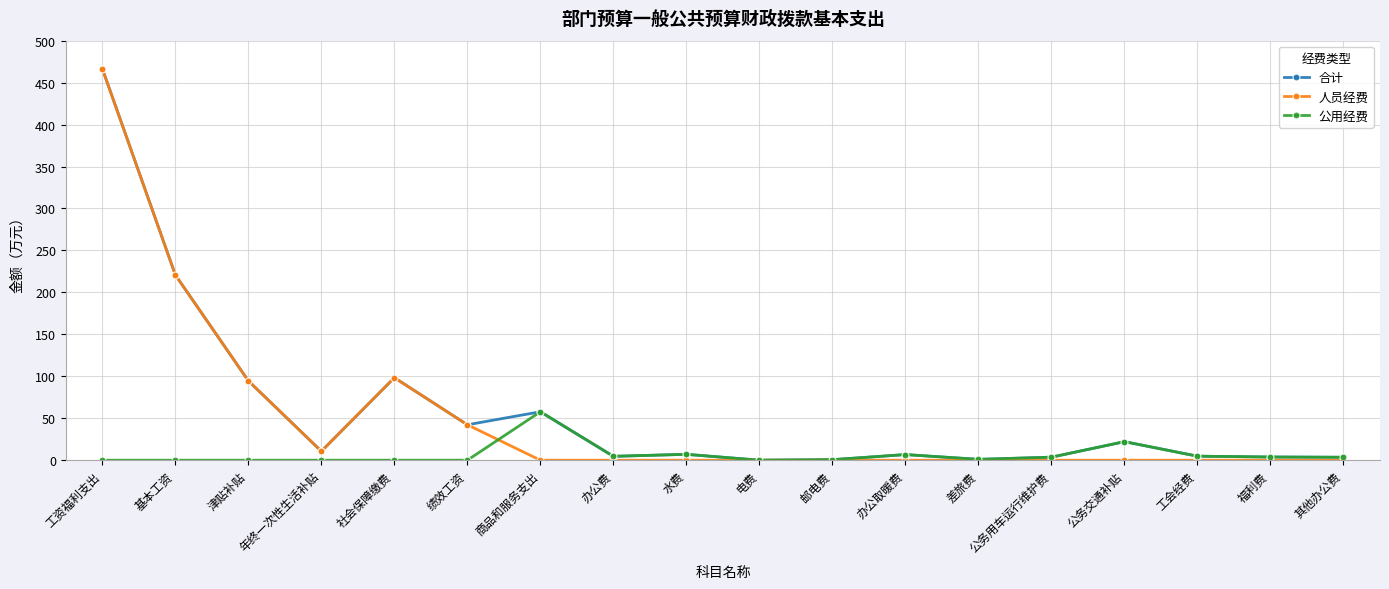

At which category does 合计 reach its first local peak?

社会保障缴费